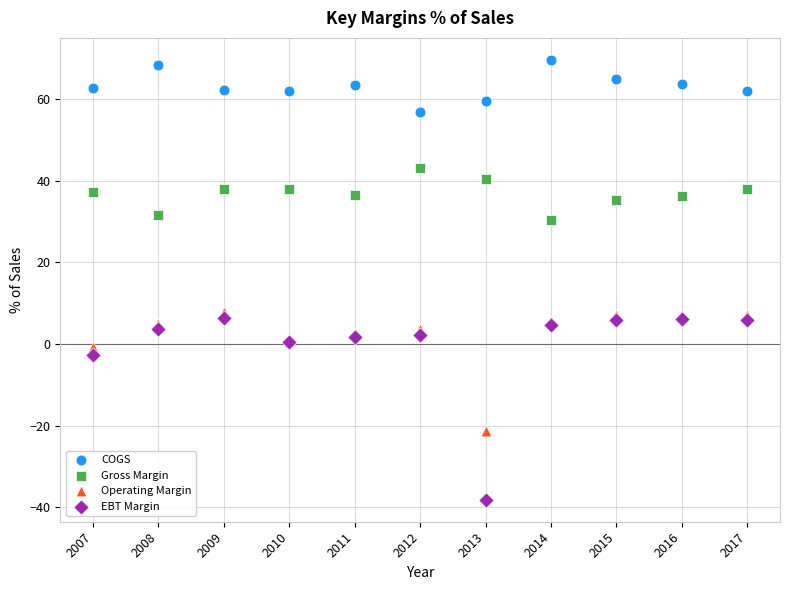

Which series has the largest Y range (max minus min)?

EBT Margin